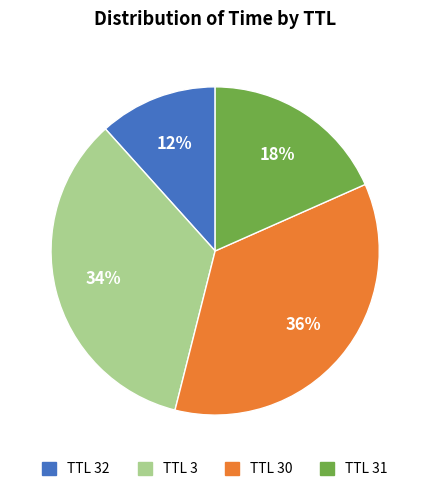

To the nearest percent, what is the average slice percentage?

25%